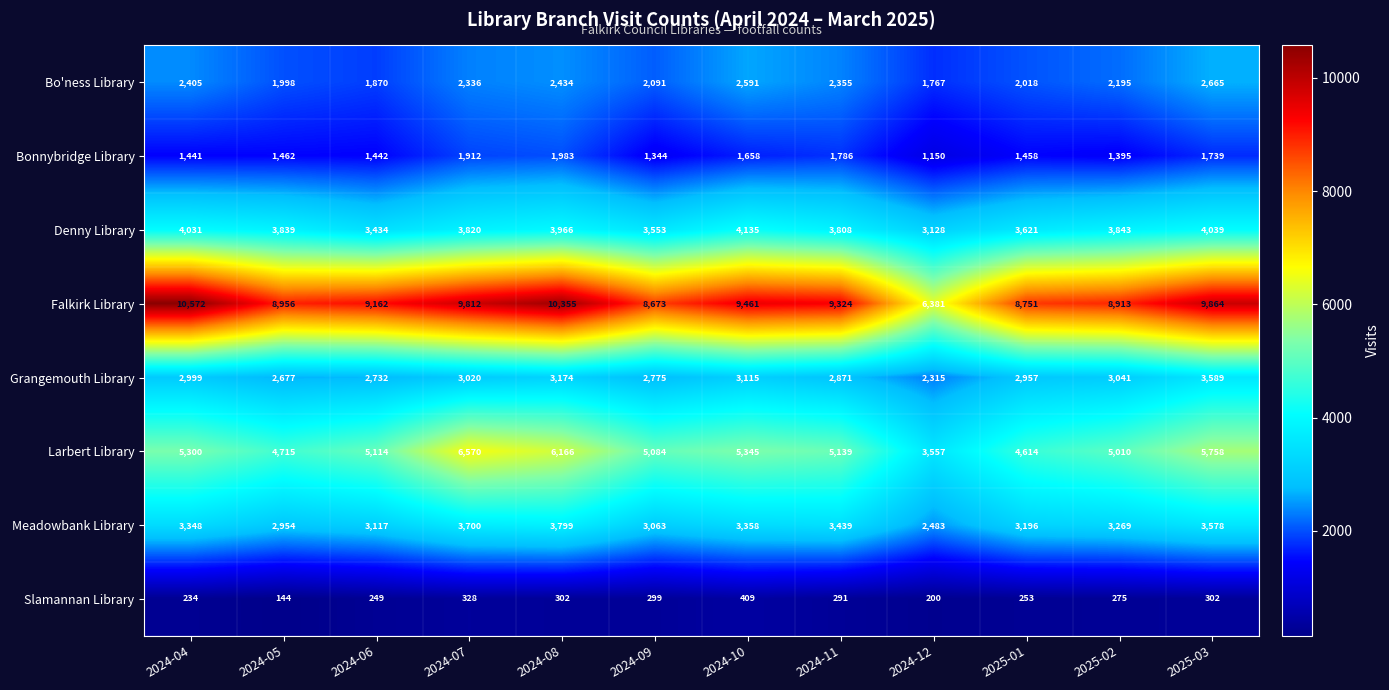

At which label is Bo'ness Library closest to 2216?

2025-02